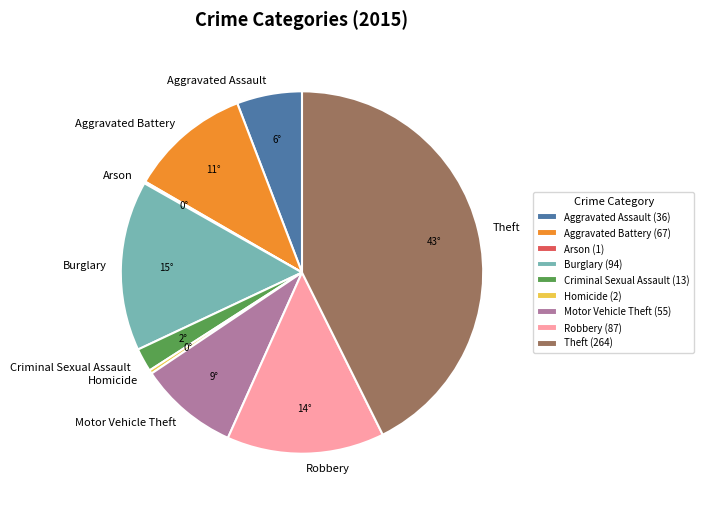

Is there any slice that represents more than half of the pie?

No